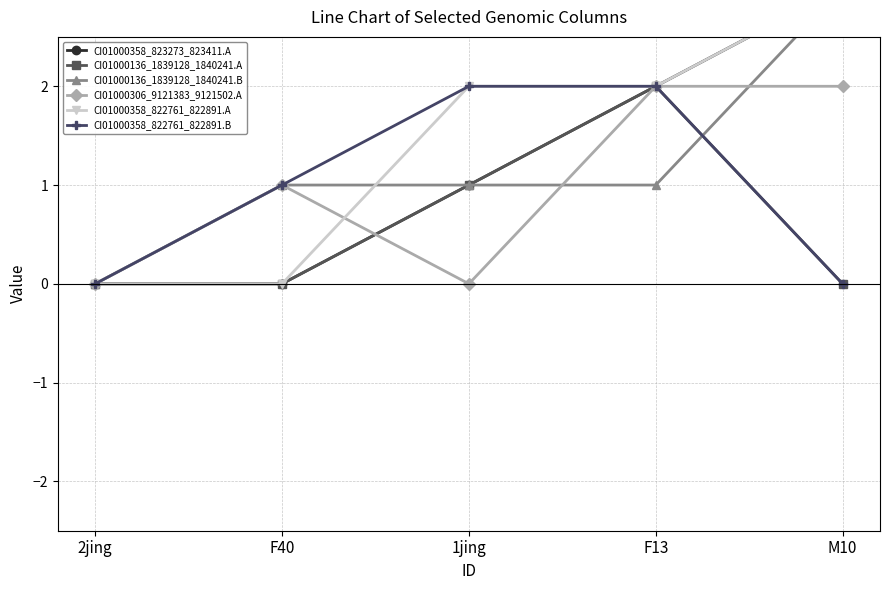

Is it true that CI01000358_822761_822891.B equals 2 at F13?

True